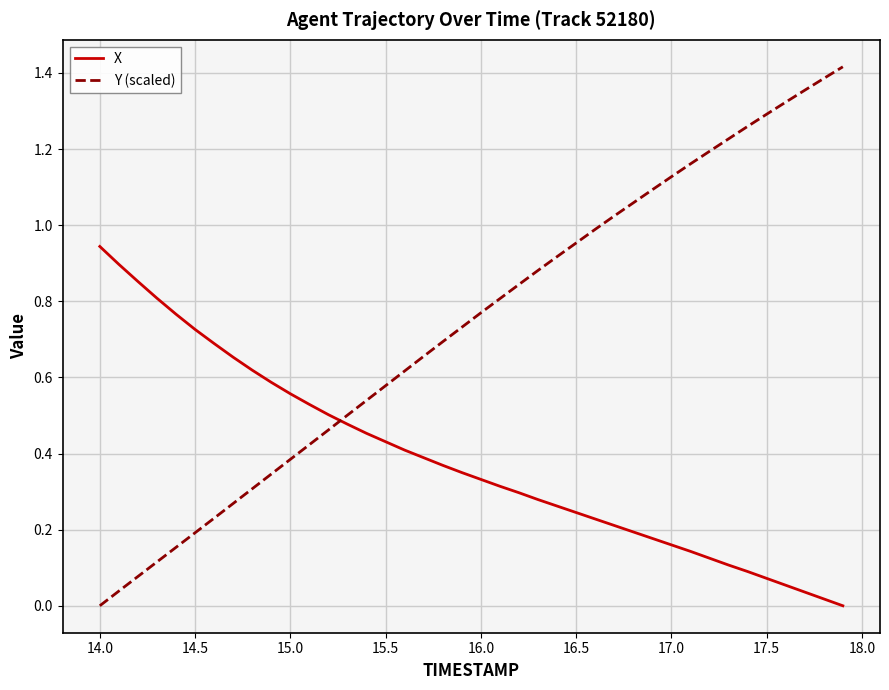

How many lines are shown in the chart?

2